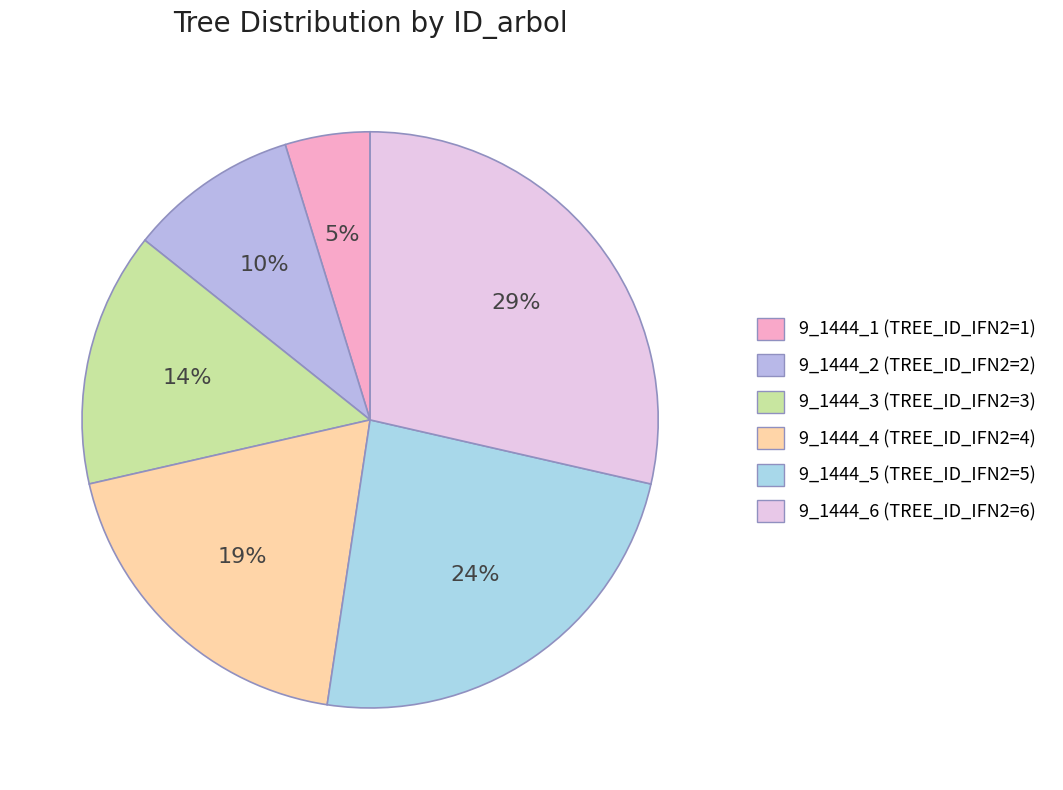

How many slices are in this pie chart?

6